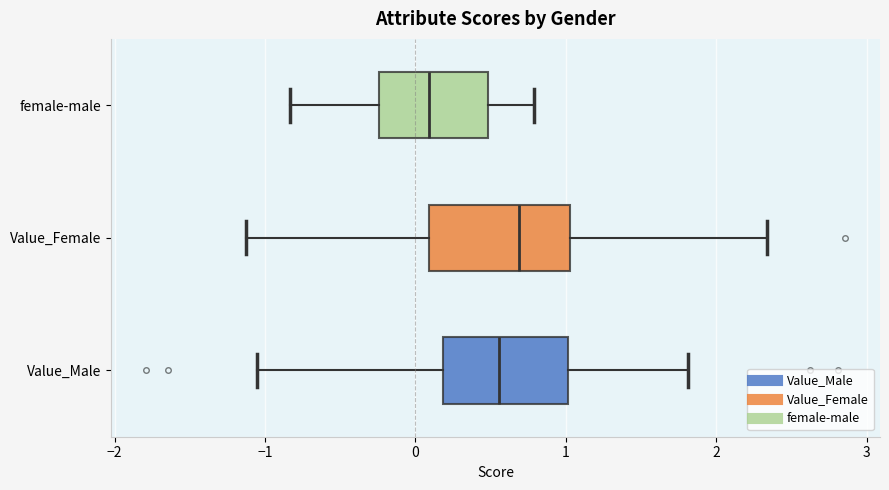

Which box is the widest, from its left edge to its right edge?

Value_Female